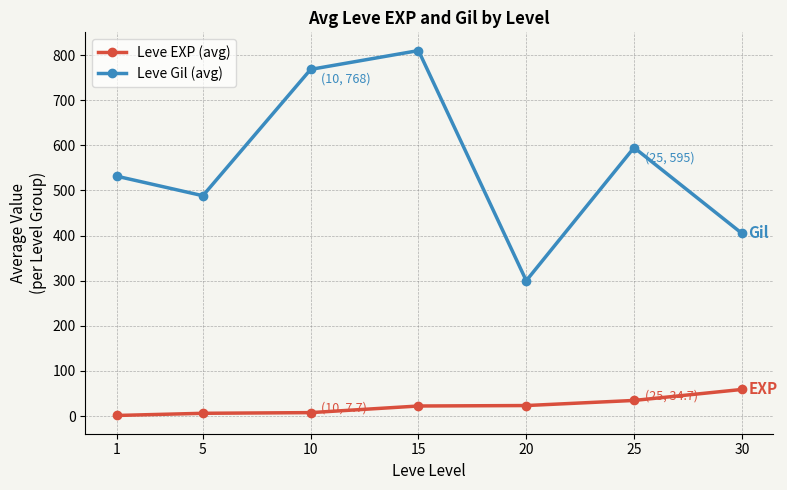

What is the greatest value displayed?

810.0